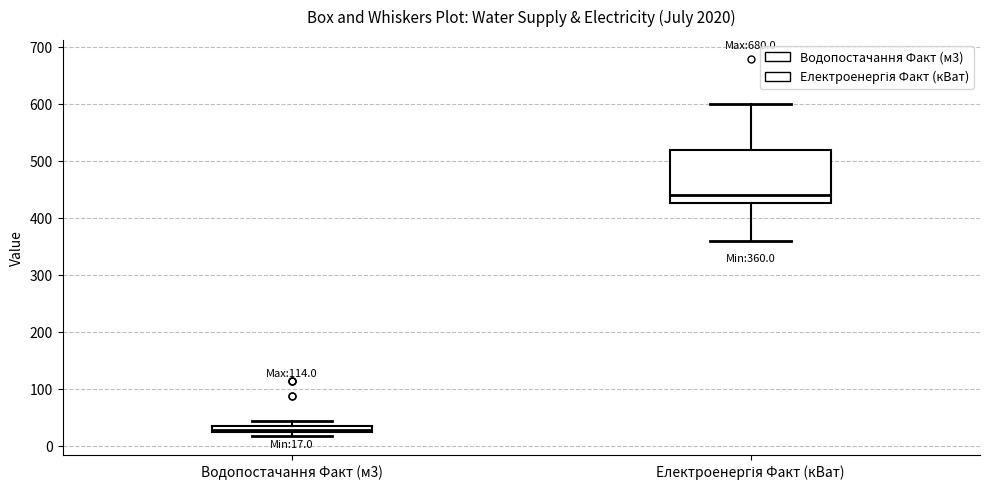

Comparing the boxes themselves (not the whiskers), which one is the tallest?

Електроенергія Факт (кВат)